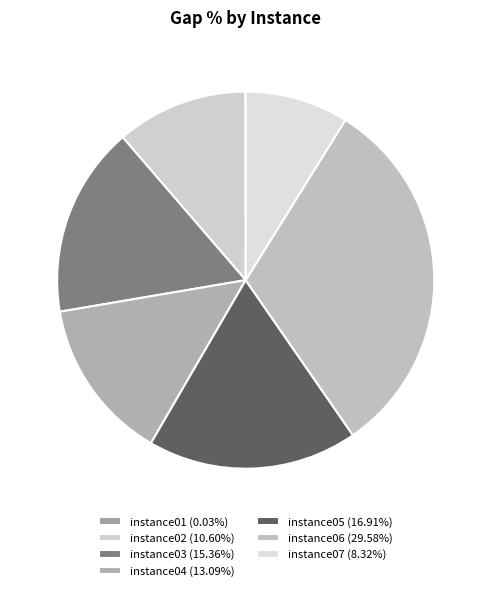

To the nearest percent, what is the average slice percentage?

14%